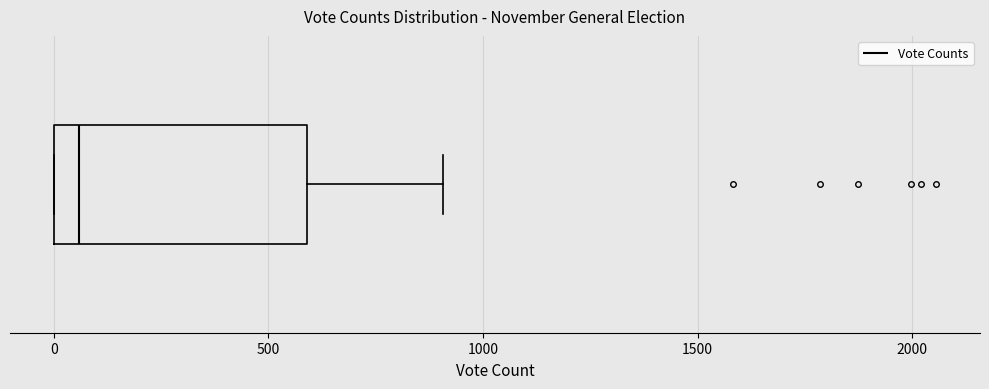

Where does the median line of the box sit on the x-axis? The values are not printed on the chart, so give them approximately, as read against the axis.

50